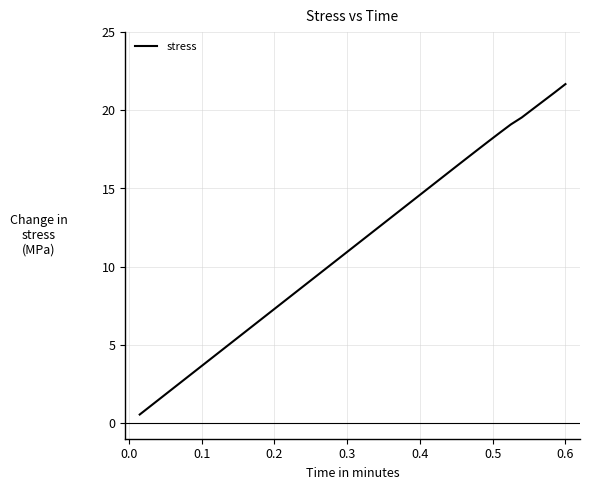

What is the difference between the maximum and minimum values?

21.1